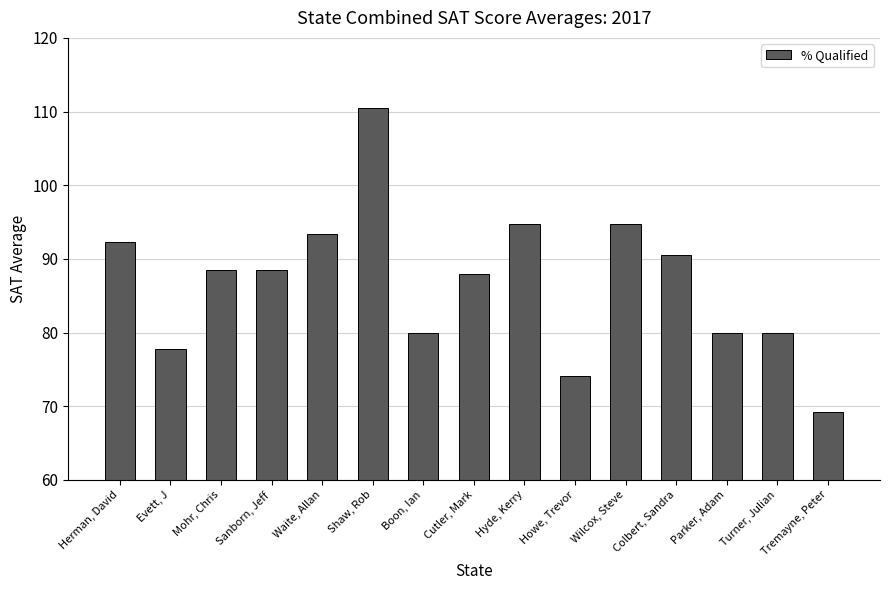

What is the approximate value at Turner, Julian?

80.0